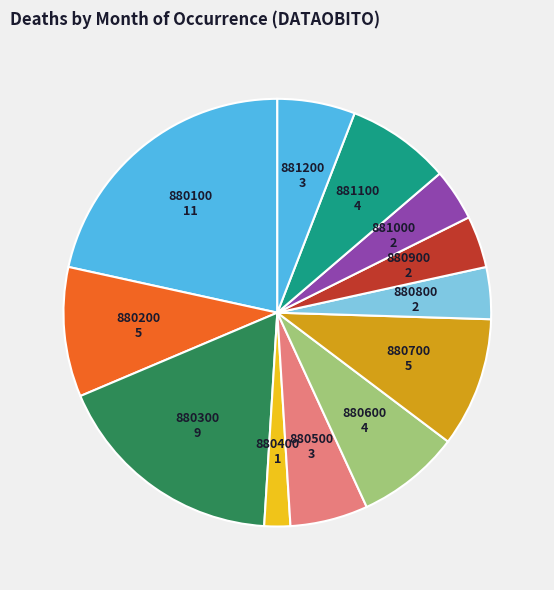

Count the number of slices in the pie.

12